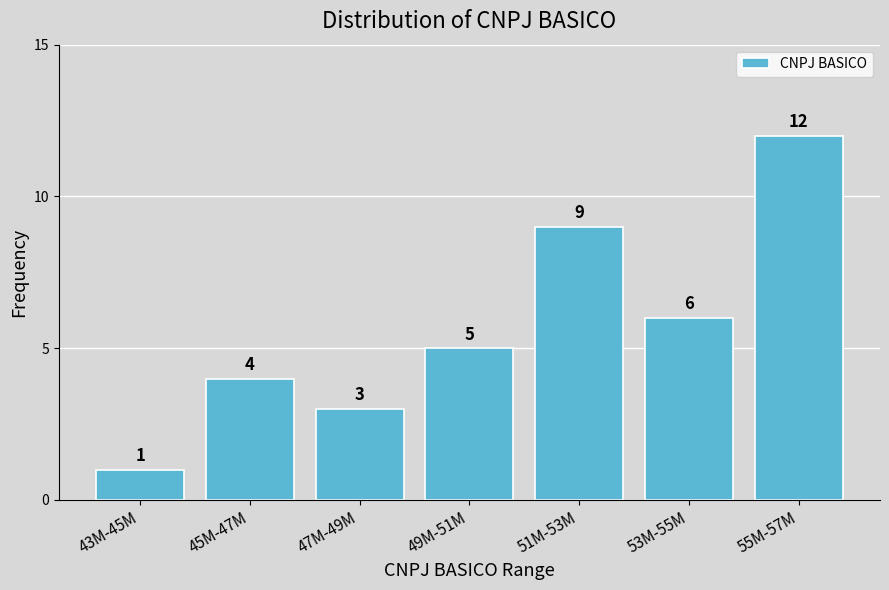

Reading right to left, list all the values displayed in this chart.

55M-57M=12	53M-55M=6	51M-53M=9	49M-51M=5	47M-49M=3	45M-47M=4	43M-45M=1